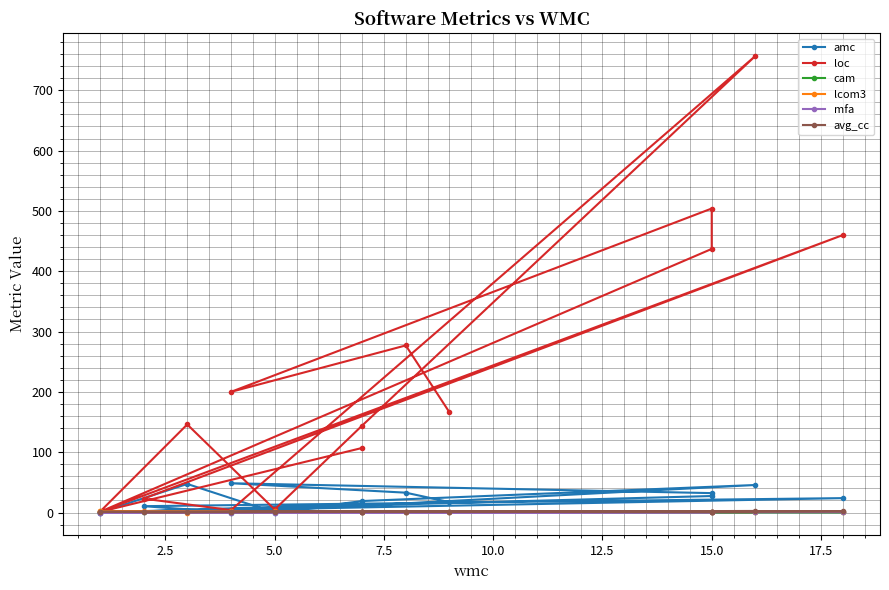

Is this an area chart (filled region under the line)?

No